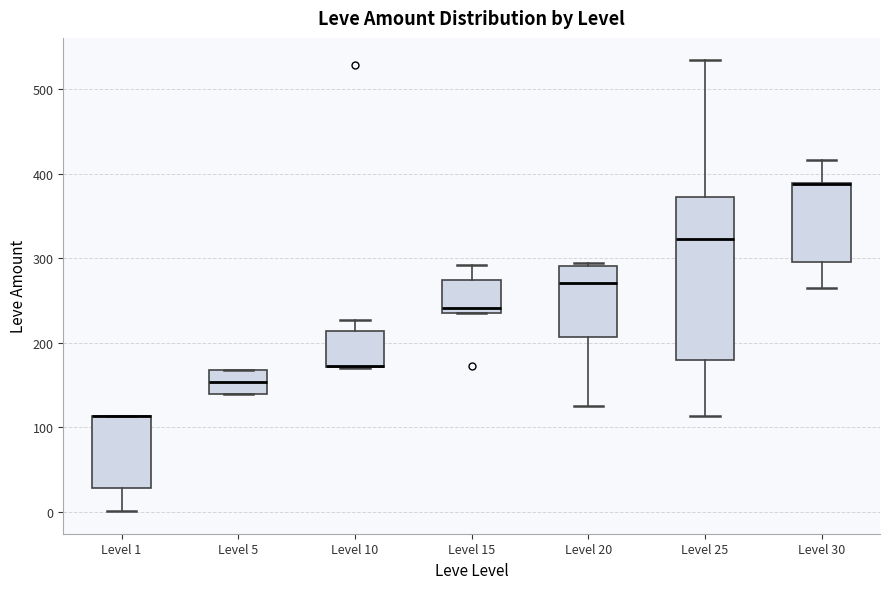

Which box is the tallest, from its lower edge to its upper edge?

Level 25